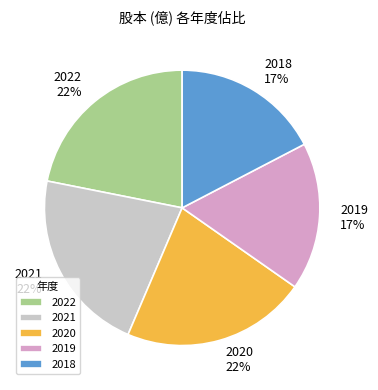

To the nearest percent, what is the average slice percentage?

20%